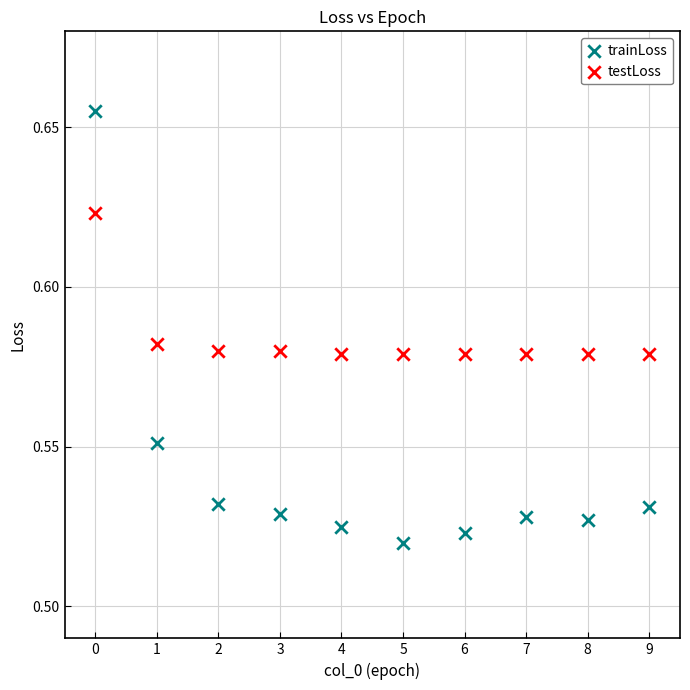

What are all the series names shown in the legend?

trainLoss, testLoss